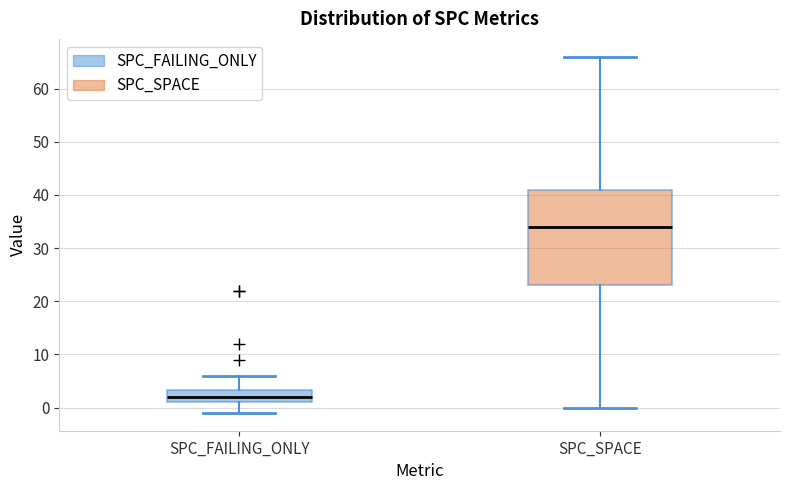

Comparing the boxes themselves (not the whiskers), which one is the tallest?

SPC_SPACE